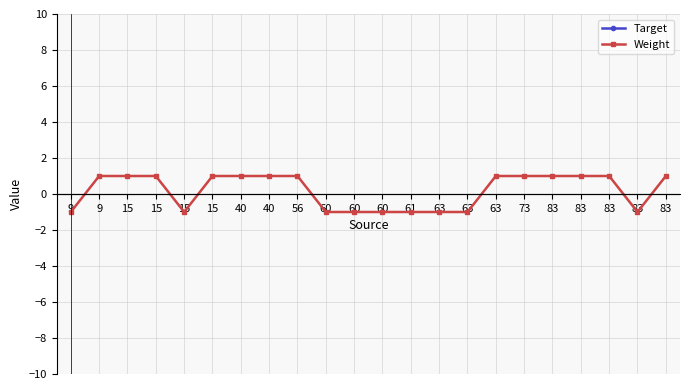

List the series in order of their overall mean, highest first.

Target, Weight